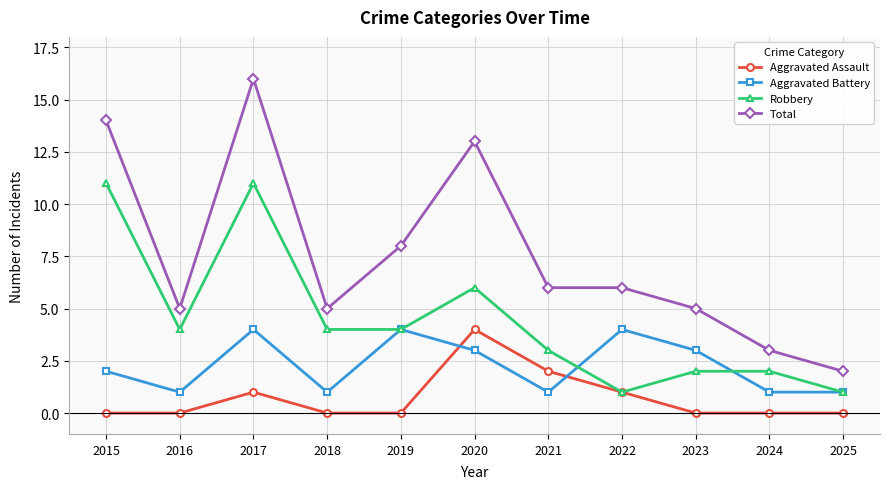

True or false: Aggravated Assault and Aggravated Battery intersect in this chart.

True